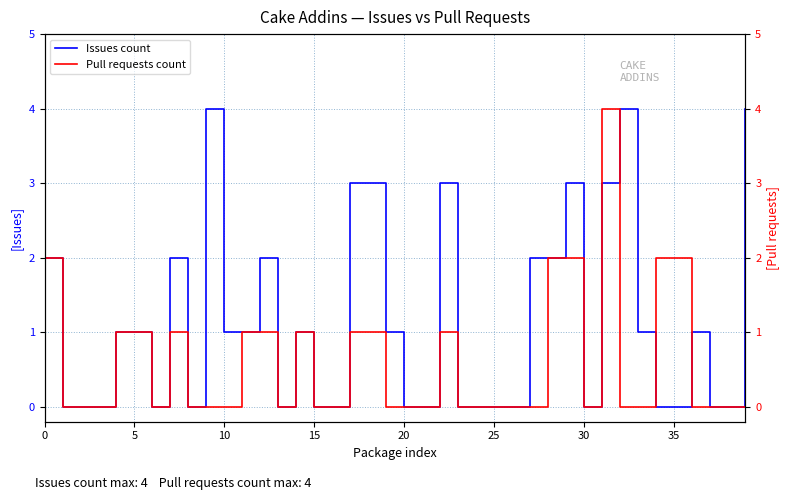

At 20, list the series in order from smallest to largest.

Issues count, Pull requests count